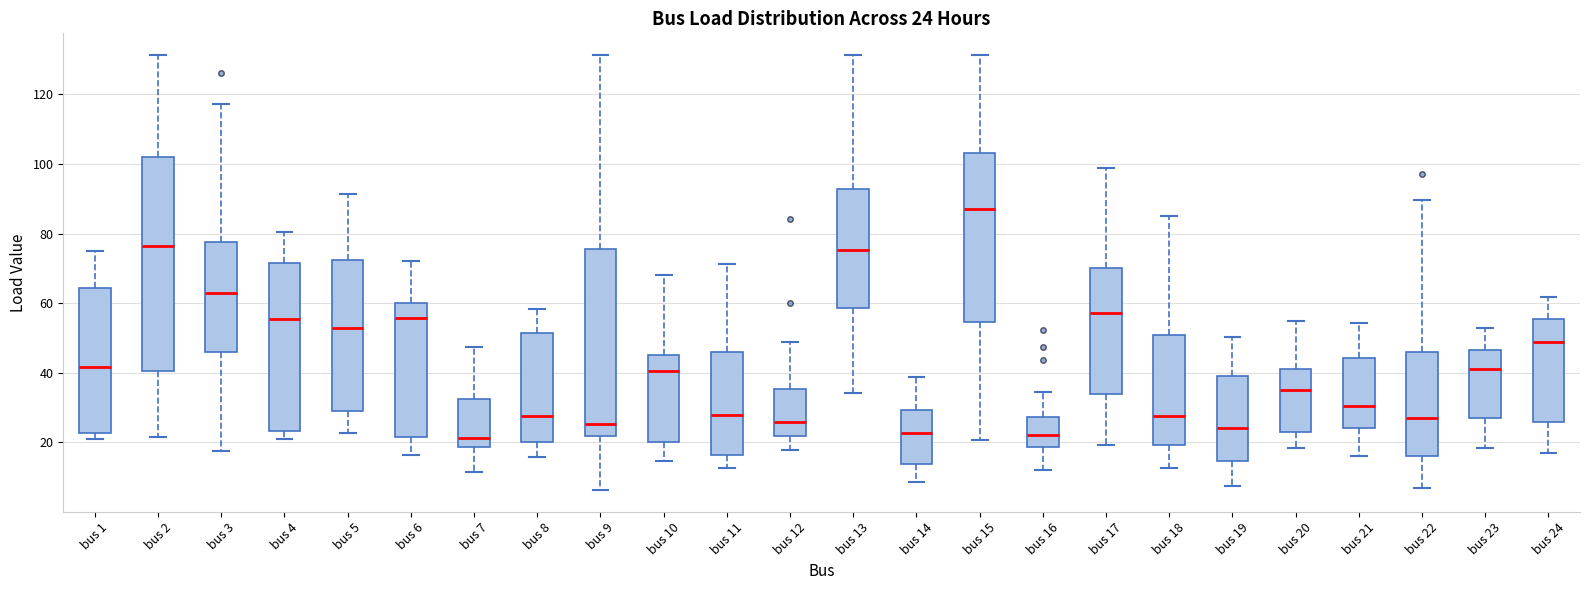

Comparing the boxes themselves (not the whiskers), which one is the tallest?

bus 2